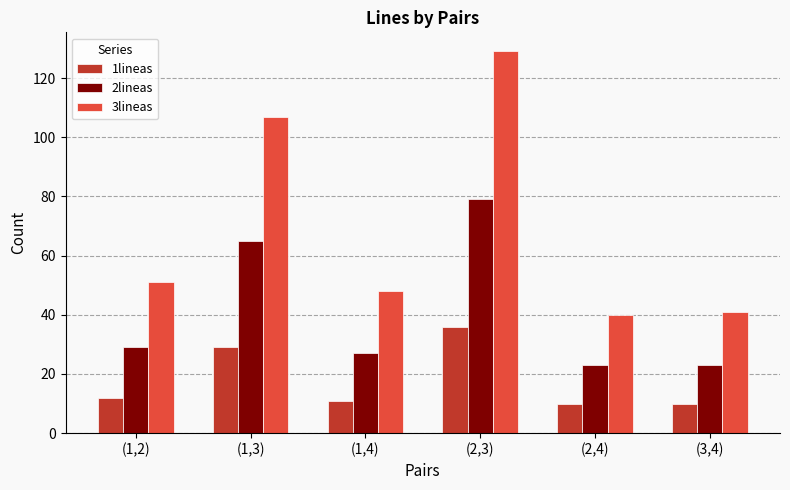

Which series has the largest range (max minus min)?

3lineas